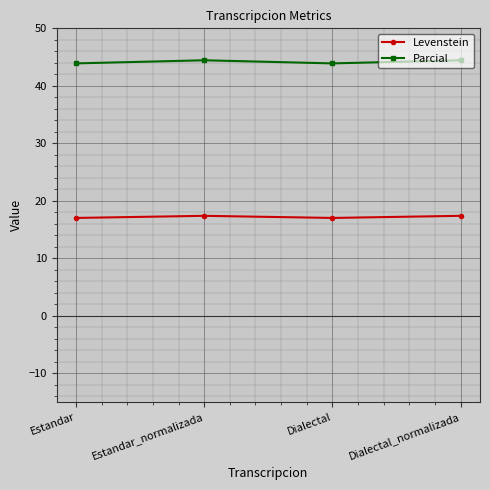

What is the label of the 1st point from the left?

Estandar